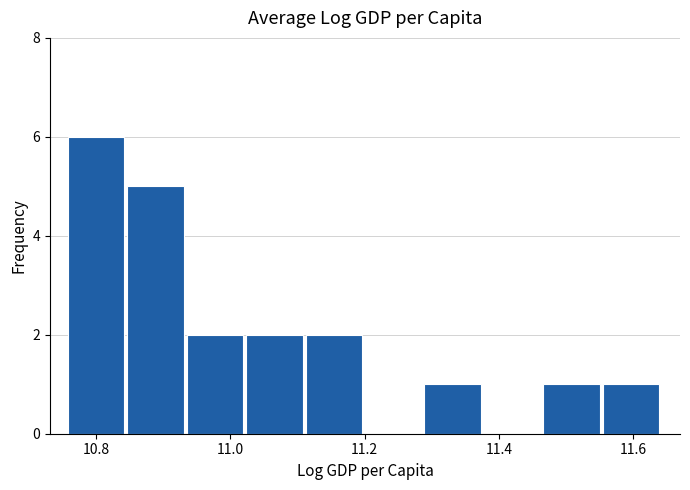

Reading left to right, transcribe this chart: for each bar, give the range it covers on the x-axis and its height. Neither the bar edges nor the heights are printed on the chart, so give them approximately, as read against the axes.

10.76 to 10.84: 6
10.84 to 10.94: 5
10.94 to 11.02: 2
11.02 to 11.12: 2
11.12 to 11.20: 2
11.20 to 11.28: 0
11.28 to 11.38: 1
11.38 to 11.46: 0
11.46 to 11.56: 1
11.56 to 11.64: 1